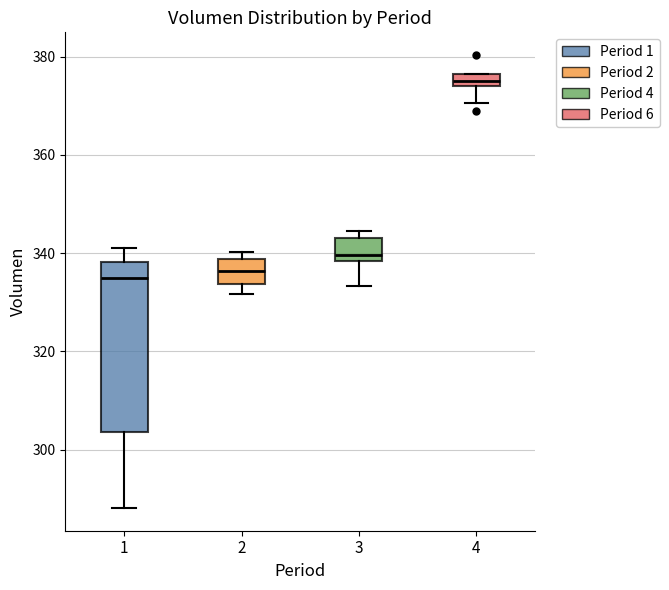

Where does the lower whisker of the box at x = 3 end on the y-axis? The values are not printed on the chart, so give them approximately, as read against the axis.

334